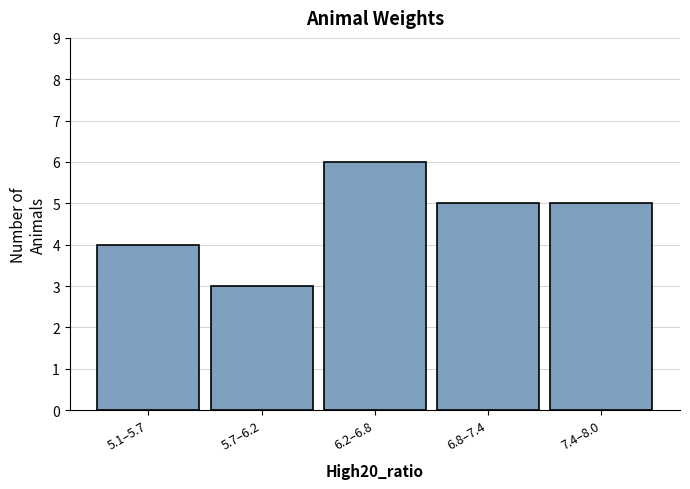

Reading left to right, what are all the values shown in this chart?

4	3	6	5	5